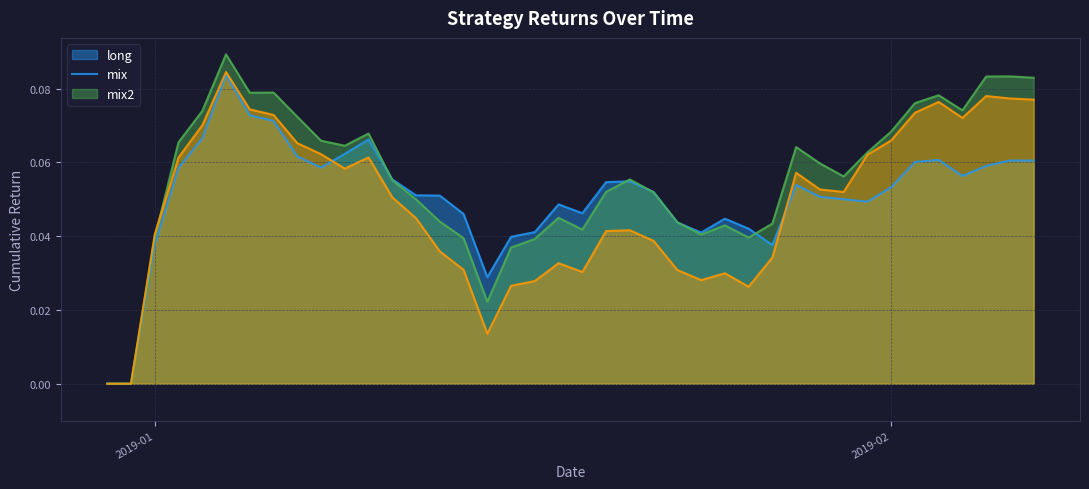

Which series has the widest spread of values?

mix